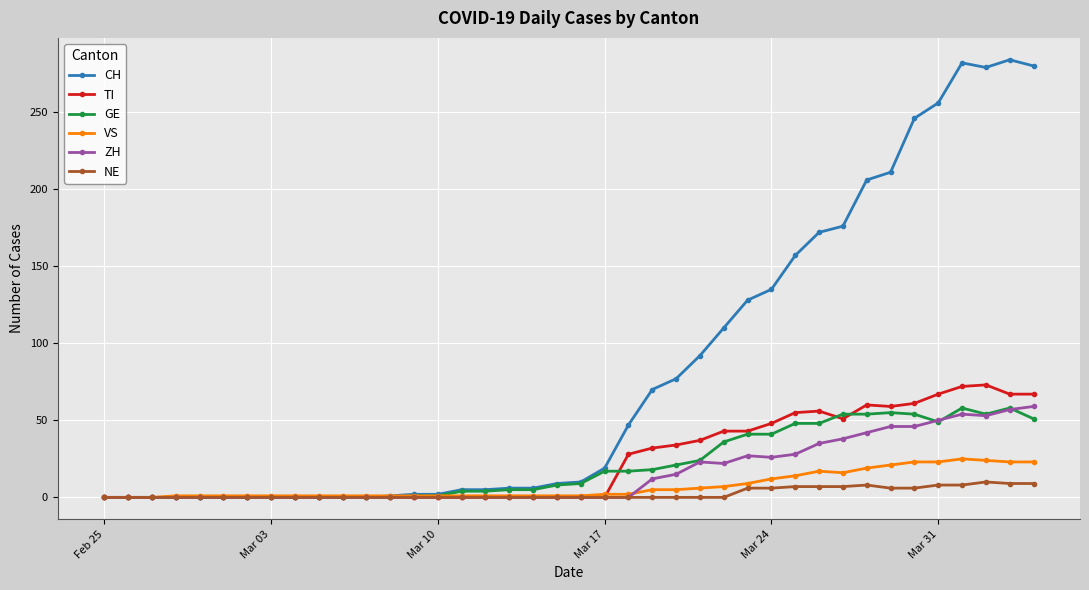

Which series has the largest range (max minus min)?

CH